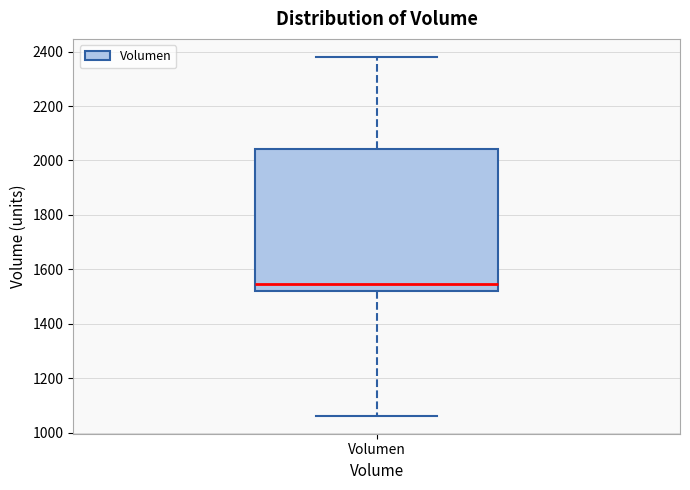

Read this box plot against the y-axis: the position of the median line, the range covered by the box, and the ends of both whiskers. The values are not printed on the chart, so give them approximately, as read against the axis.

median 1540, box 1520 to 2040, whiskers 1060 to 2380